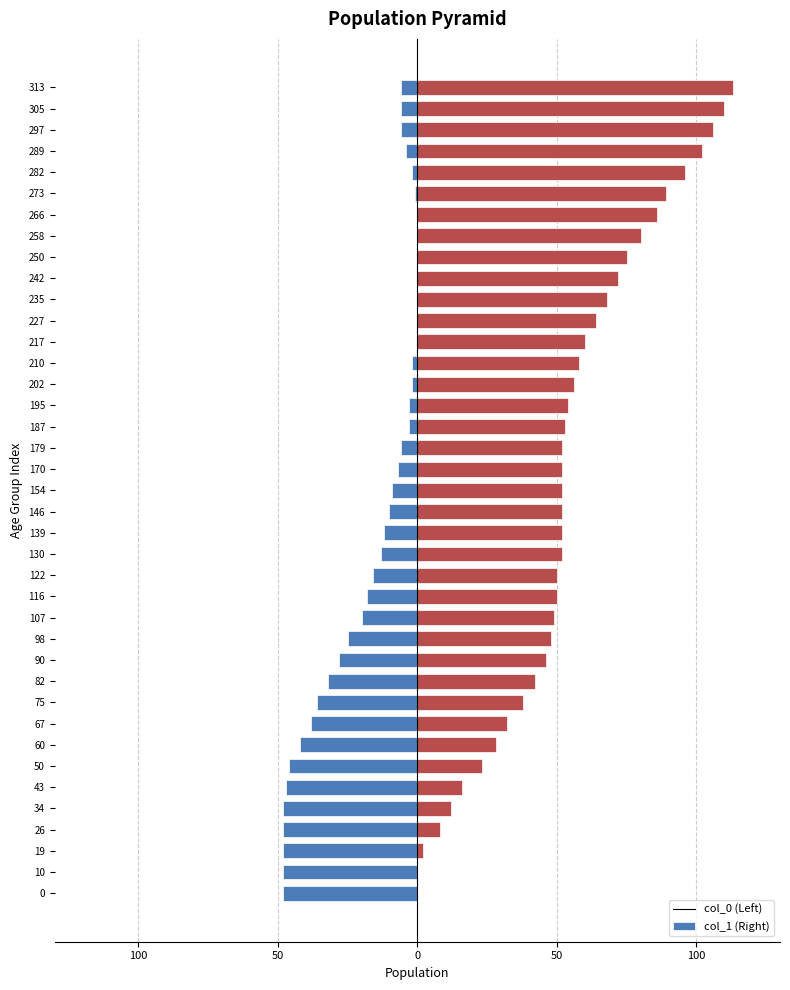

Is the value of col_0 at 60 greater than the value of col_1 at 227?

No